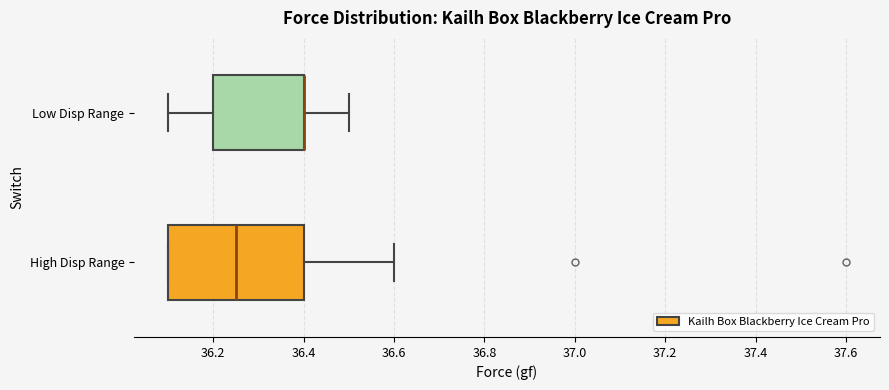

Where does the left whisker of the box for Low Disp Range end on the x-axis? The values are not printed on the chart, so give them approximately, as read against the axis.

36.10